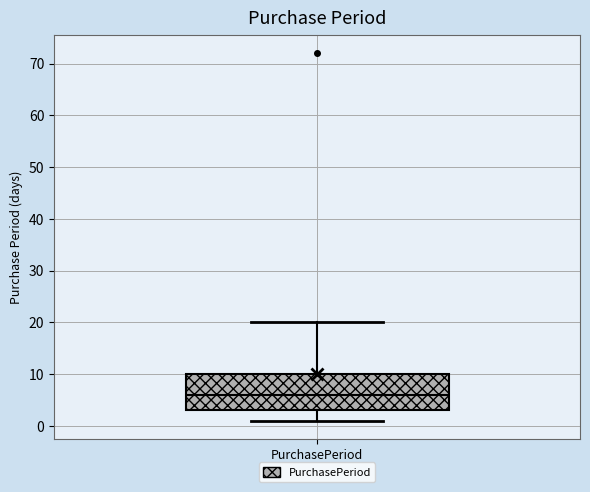

Transcribe this box plot: give where the median line is, the range the box spans, and where the two whiskers end, as read against the y-axis. The values are not printed on the chart, so give them approximately, as read against the axis.

median 6, box 3 to 10, whiskers 1 to 20